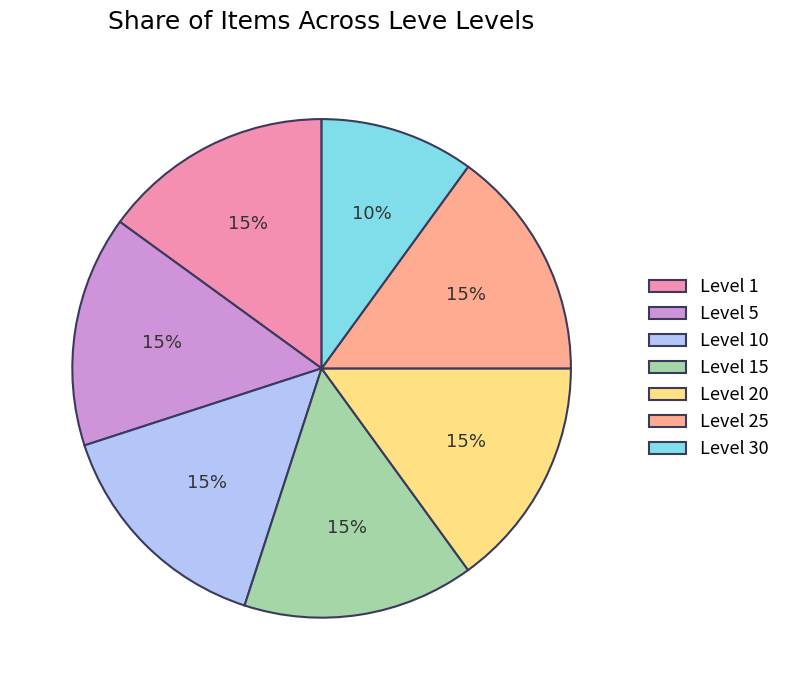

Which category has the smallest portion of the pie?

Level 30